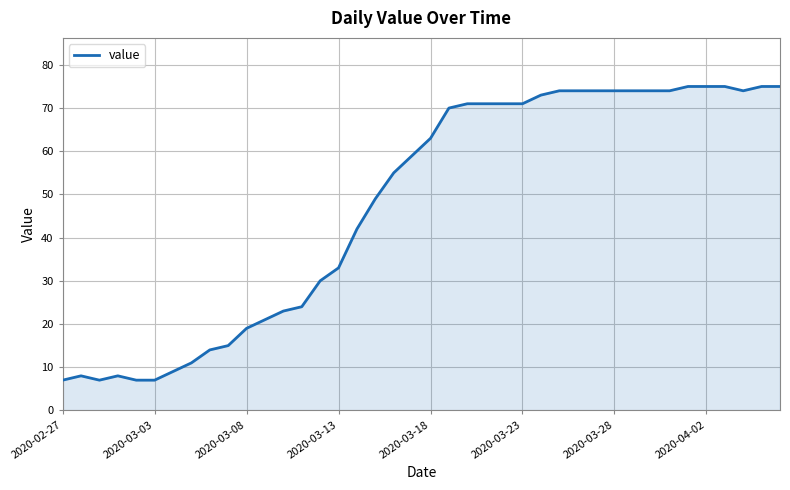

What is the greatest value displayed?

75